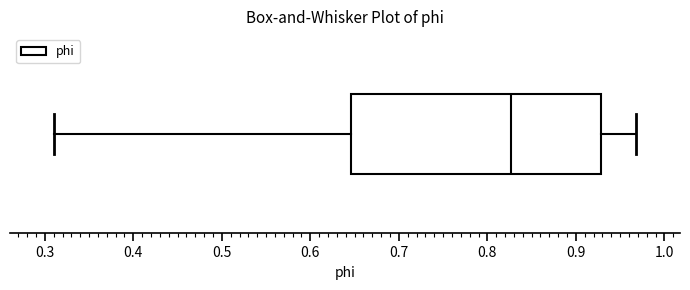

Where is the left edge of the box on the x-axis? The values are not printed on the chart, so give them approximately, as read against the axis.

0.65